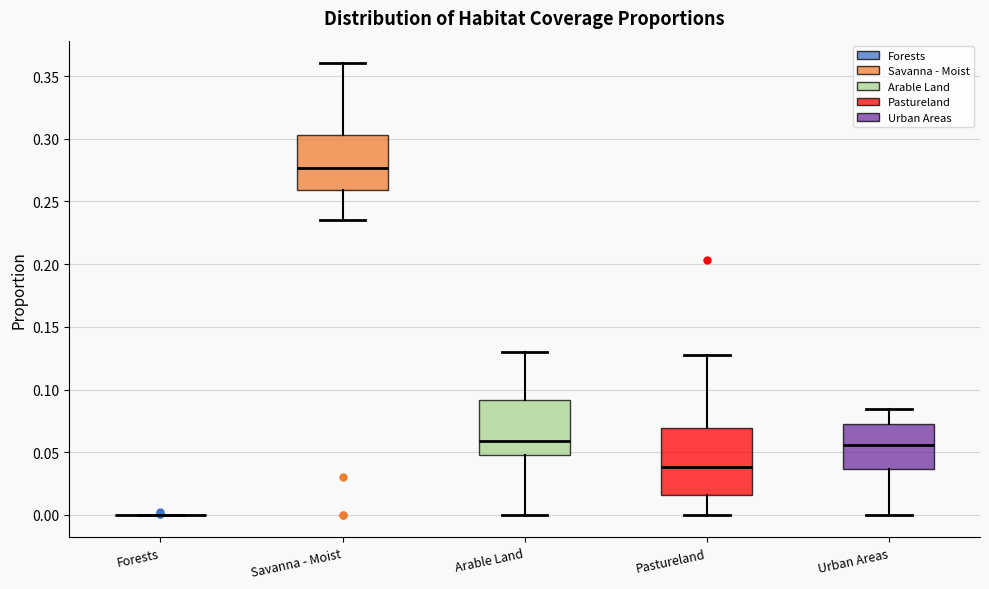

Reading left to right, transcribe this box plot: for each box, give where its median line is, the range the box spans, and where its two whiskers end, as read against the y-axis. The values are not printed on the chart, so give them approximately, as read against the axis.

Forests: box collapsed to a line at 0.000, whiskers 0.000 to 0.000
Savanna - Moist: median 0.275, box 0.260 to 0.305, whiskers 0.235 to 0.360
Arable Land: median 0.060, box 0.050 to 0.090, whiskers 0.000 to 0.130
Pastureland: median 0.040, box 0.015 to 0.070, whiskers 0.000 to 0.125
Urban Areas: median 0.055, box 0.035 to 0.075, whiskers 0.000 to 0.085